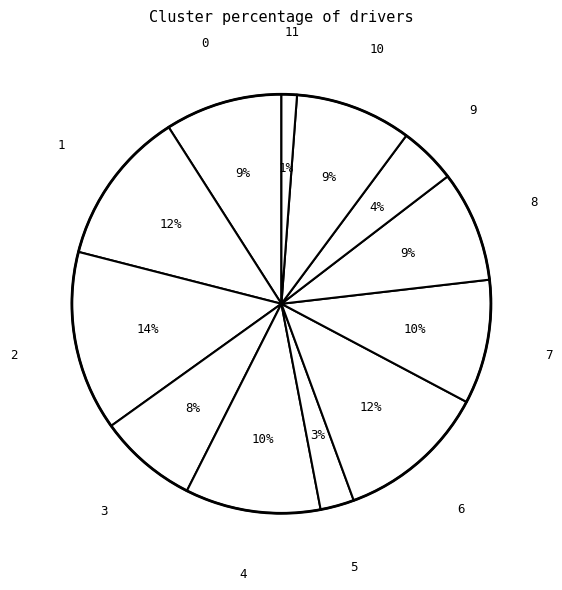

How many slices are in this pie chart?

12